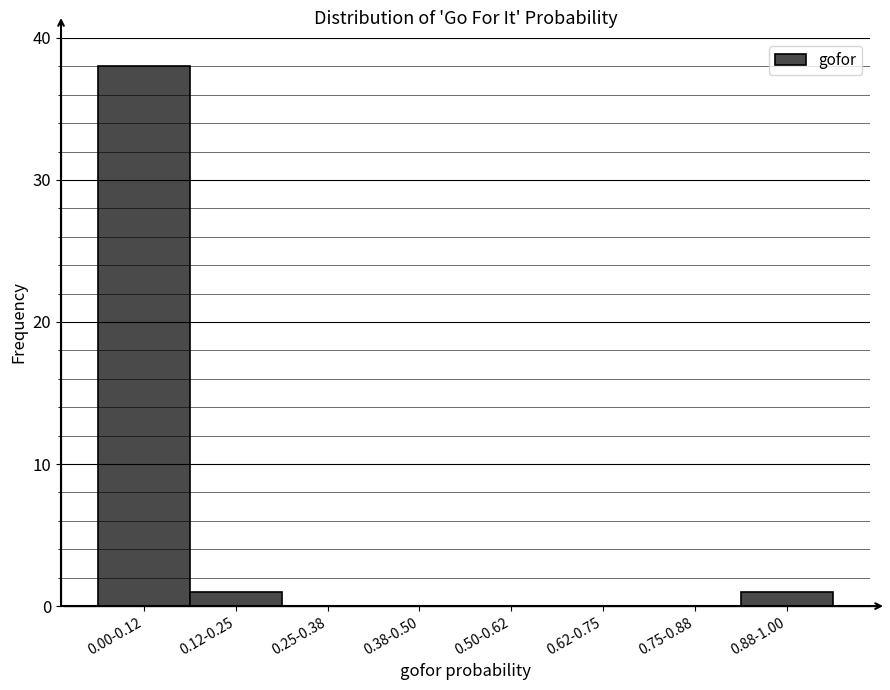

Reading left to right, transcribe all the data shown in this chart.

0.00-0.12=38	0.12-0.25=1	0.25-0.38=0	0.38-0.50=0	0.50-0.62=0	0.62-0.75=0	0.75-0.88=0	0.88-1.00=1